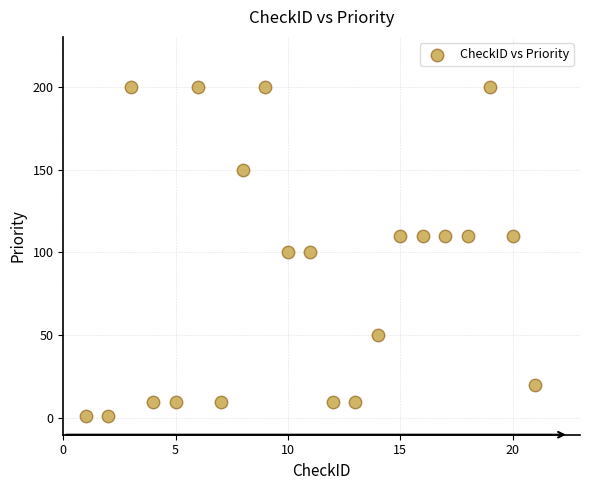

What is the range of Y values (max minus min)?

199